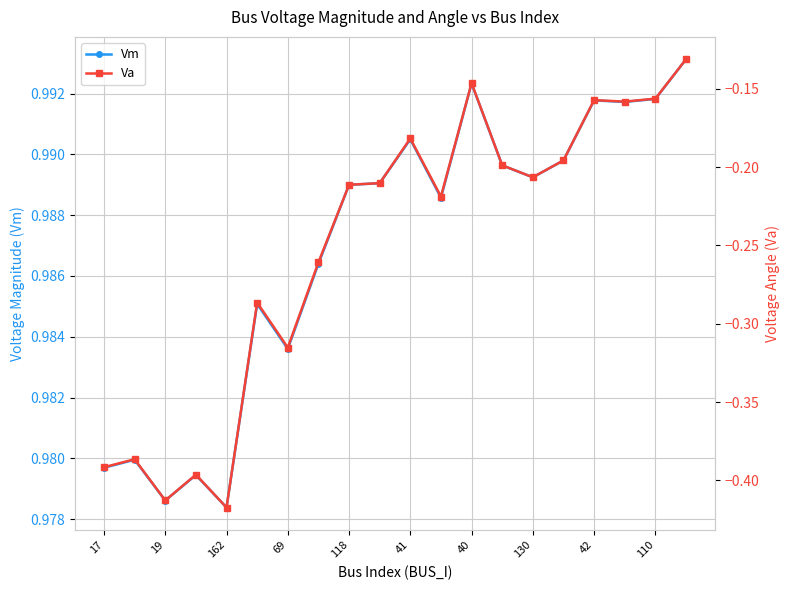

True or false: Vm has more than 0 interior local peaks.

True